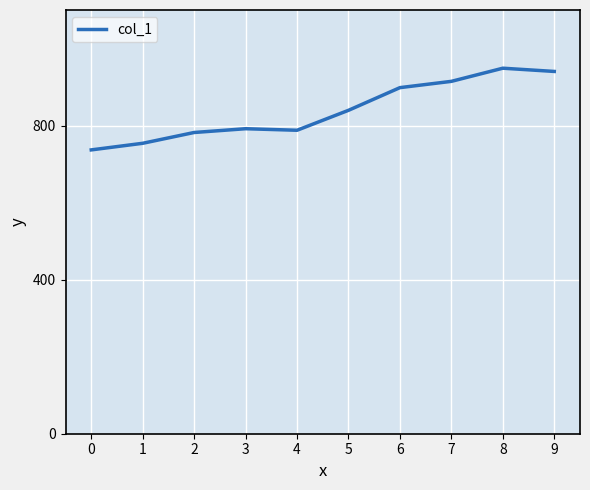

What is the maximum value shown in the chart?

948.9